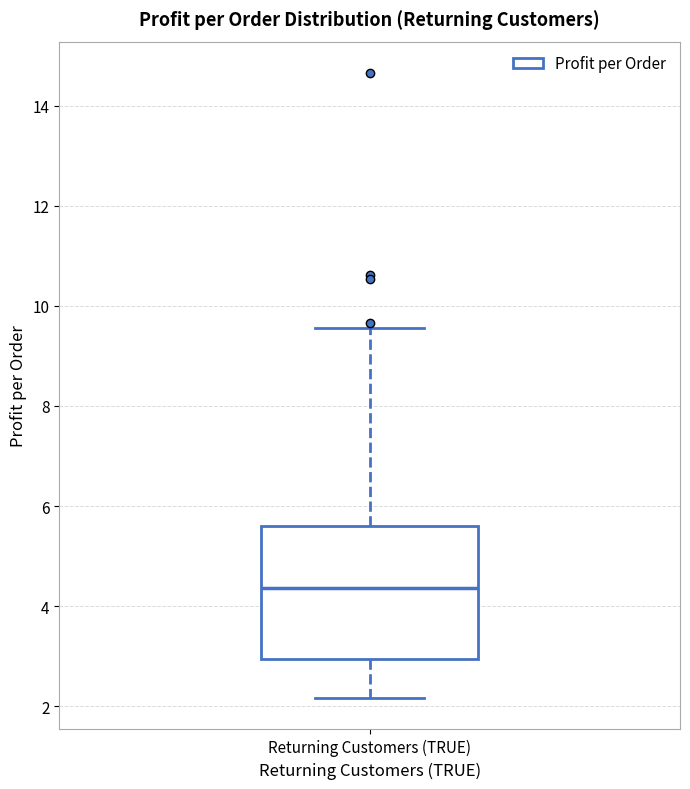

Read this box plot against the y-axis: the position of the median line, the range covered by the box, and the ends of both whiskers. The values are not printed on the chart, so give them approximately, as read against the axis.

median 4.4, box 3.0 to 5.6, whiskers 2.2 to 9.6